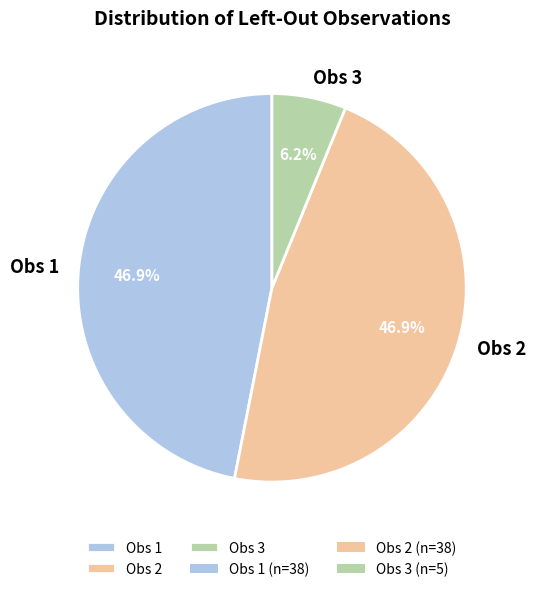

Count the number of slices in the pie.

3